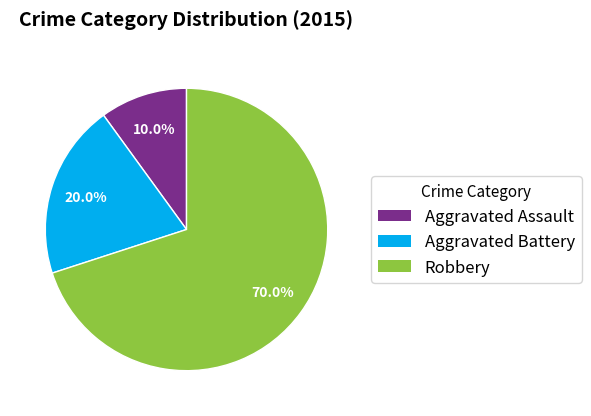

To the nearest percent, what percentage of the pie is Aggravated Assault?

10%